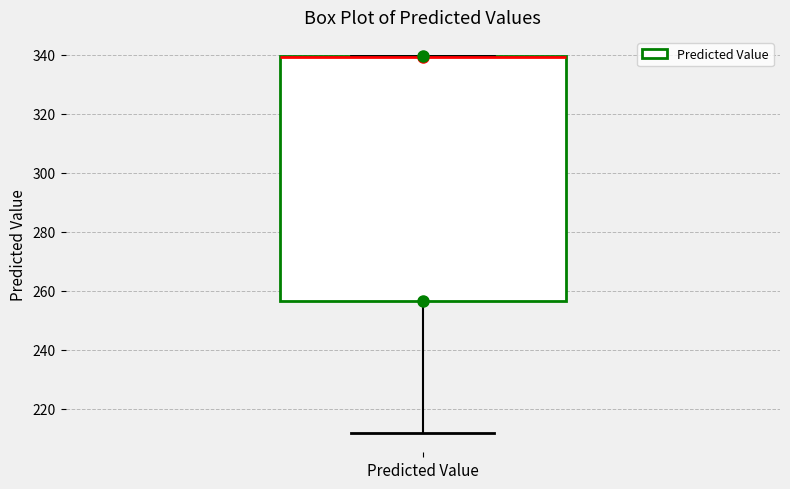

Read this box plot against the y-axis: the position of the median line, the range covered by the box, and the ends of both whiskers. The values are not printed on the chart, so give them approximately, as read against the axis.

median 340 (drawn on the box's upper edge), box 256 to 340, whiskers 212 to 340